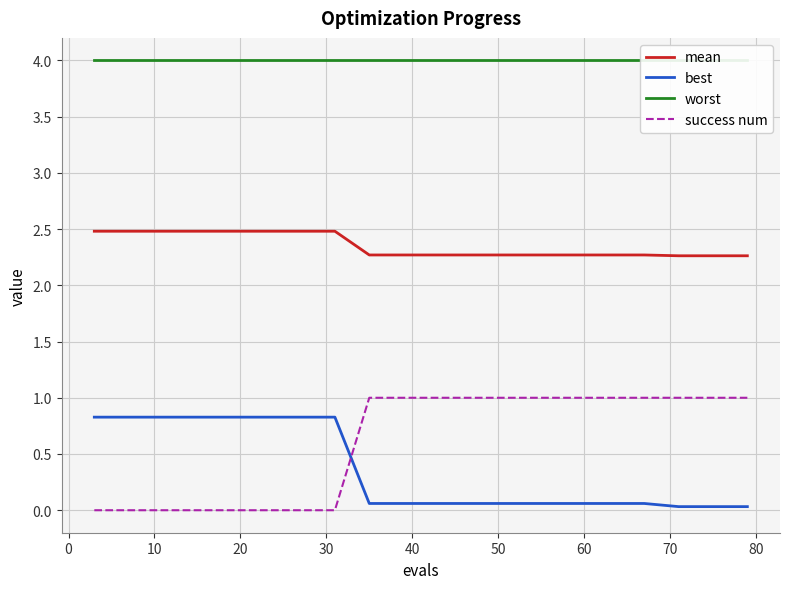

True or false: success num and mean cross at least once.

False